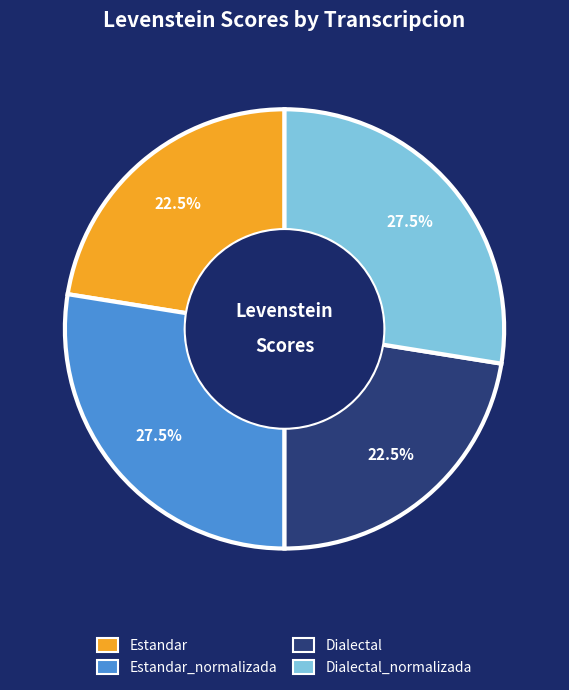

What percentage do Estandar_normalizada and Estandar together represent?

50.0%